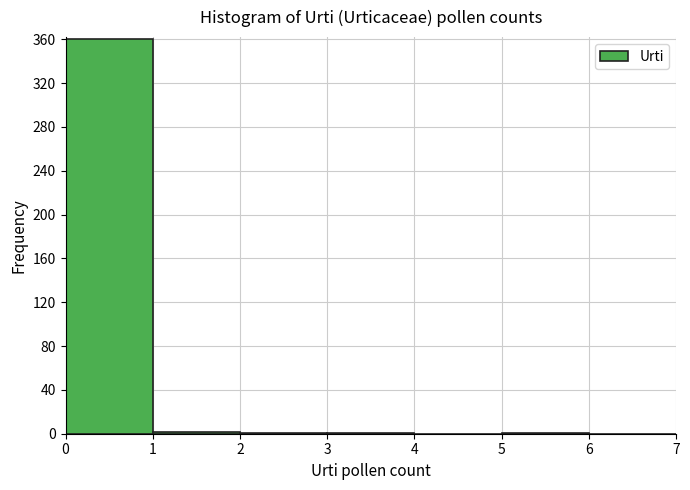

Reading left to right, transcribe this chart: for each bar, give the range it covers on the x-axis and its height. The values are not printed on the chart, so give them approximately, as read against the axis.

0 to 1: 360
1 to 2: under 5
2 to 3: under 5
3 to 4: under 5
4 to 5: 0
5 to 6: under 5
6 to 7: 0